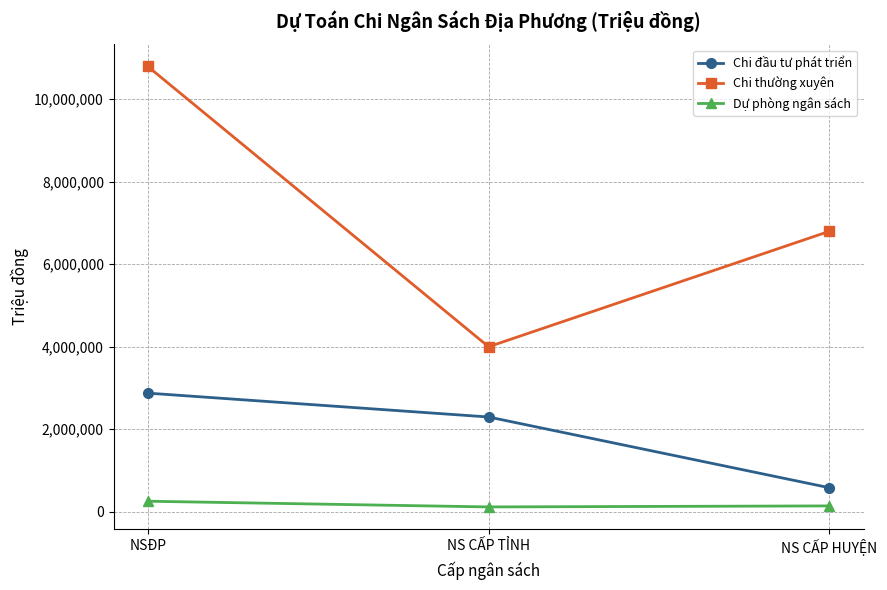

List the series in order of their peak value, lowest first.

Dự phòng ngân sách, Chi đầu tư phát triển, Chi thường xuyên